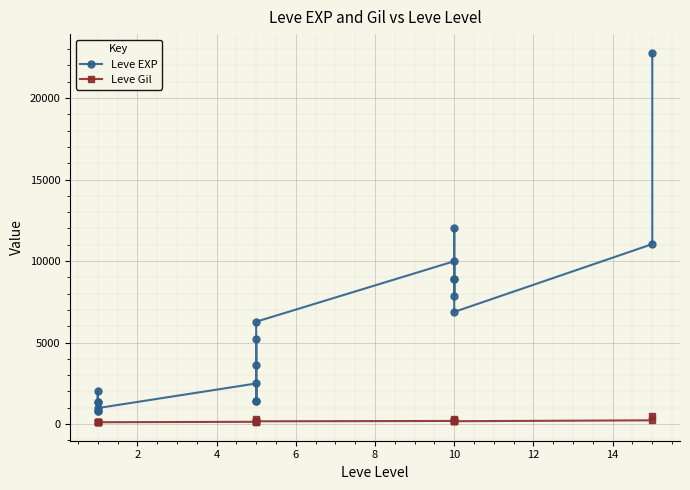

True or false: Leve Gil and Leve EXP intersect in this chart.

False